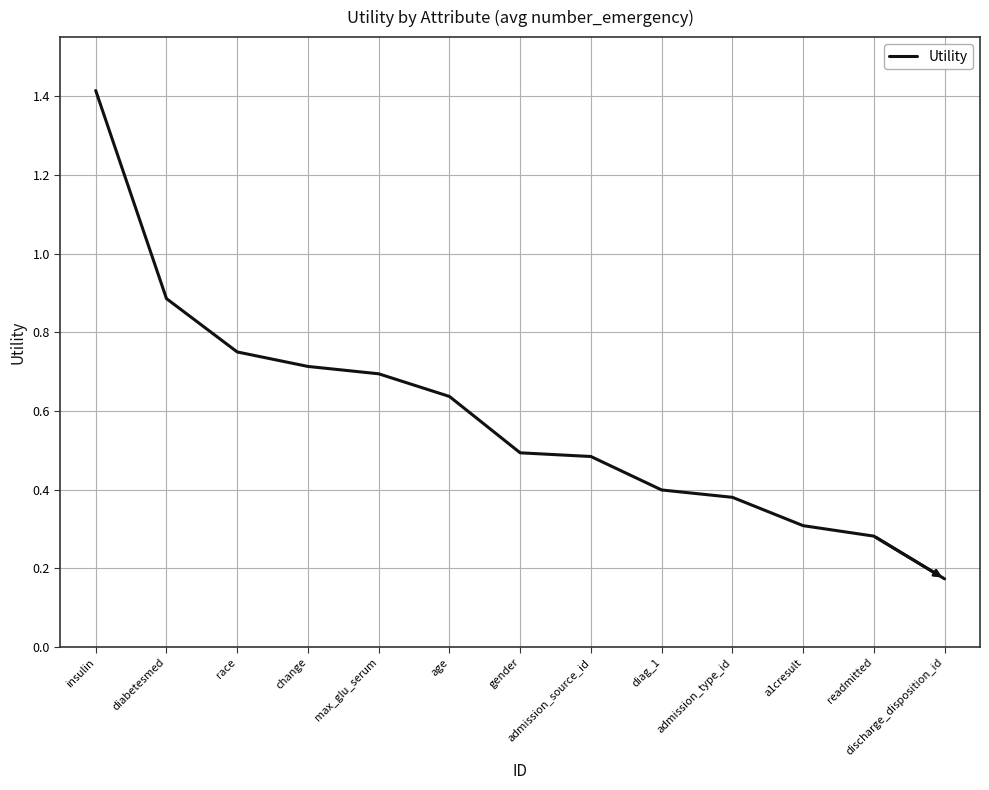

At which label is the value closest to 0?

discharge_disposition_id